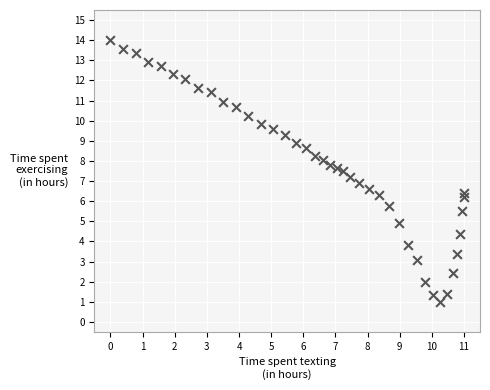

What is the range of X values (max minus min)?

11.0